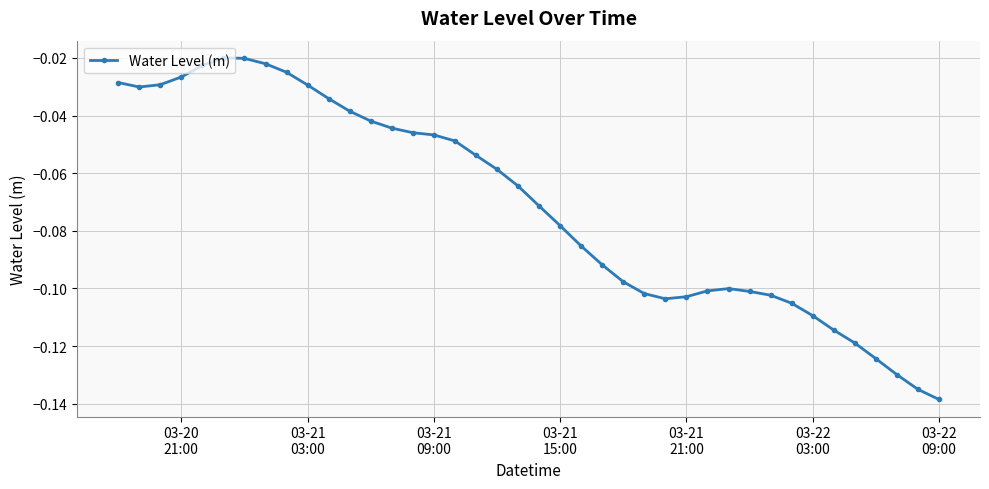

How many series are shown in this chart?

1